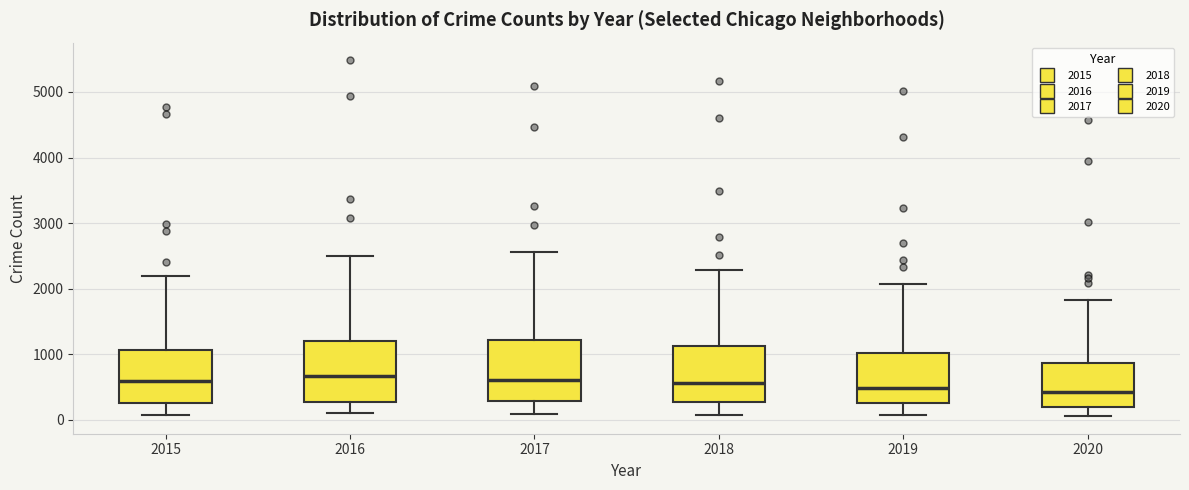

Reading left to right, read every box against the y-axis: the position of its median line, the range the box covers, and the ends of its whiskers. The values are not printed on the chart, so give them approximately, as read against the axis.

2015: median 600, box 300 to 1100, whiskers 100 to 2200
2016: median 700, box 300 to 1200, whiskers 100 to 2500
2017: median 600, box 300 to 1200, whiskers 100 to 2600
2018: median 600, box 300 to 1100, whiskers 100 to 2300
2019: median 500, box 300 to 1000, whiskers 100 to 2100
2020: median 400, box 200 to 900, whiskers 100 to 1800